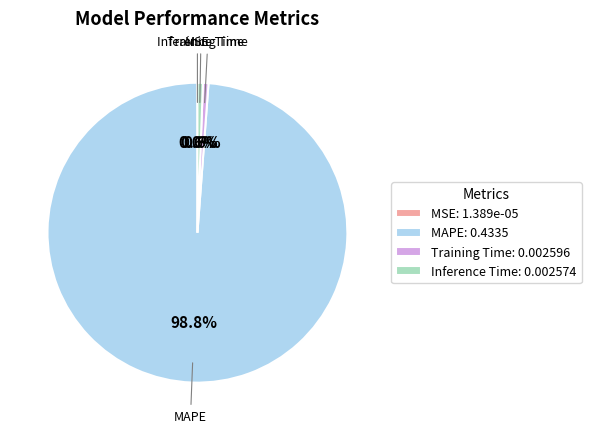

Does MAPE: 0.4335 account for over 50% of the chart?

Yes